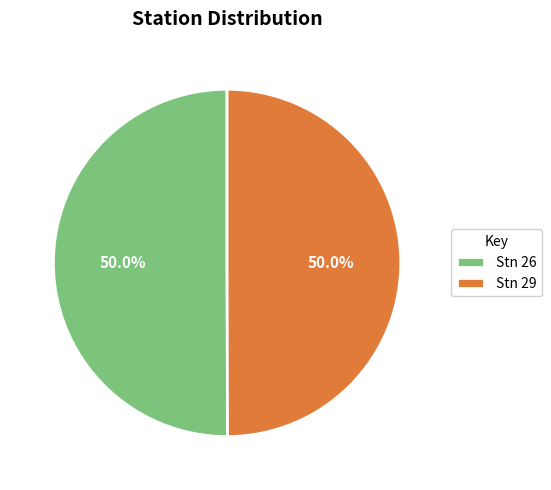

How much of the chart is everything except Stn 29?

50.0%